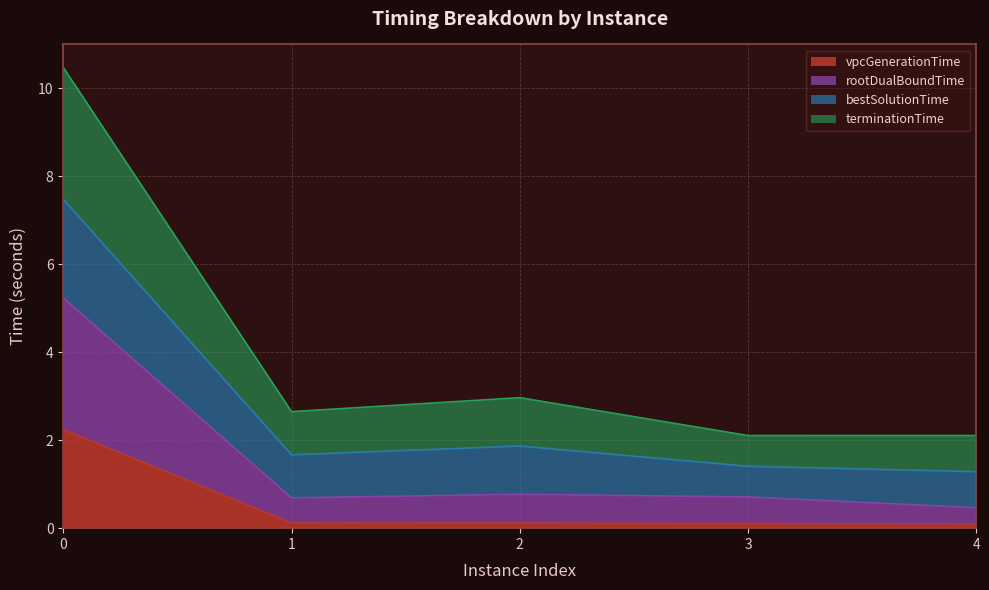

Where is the first local maximum for terminationTime?

2